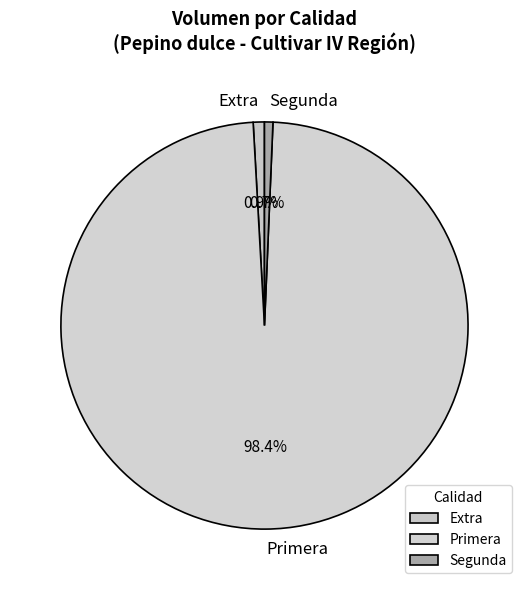

Does any single category account for the majority?

Yes